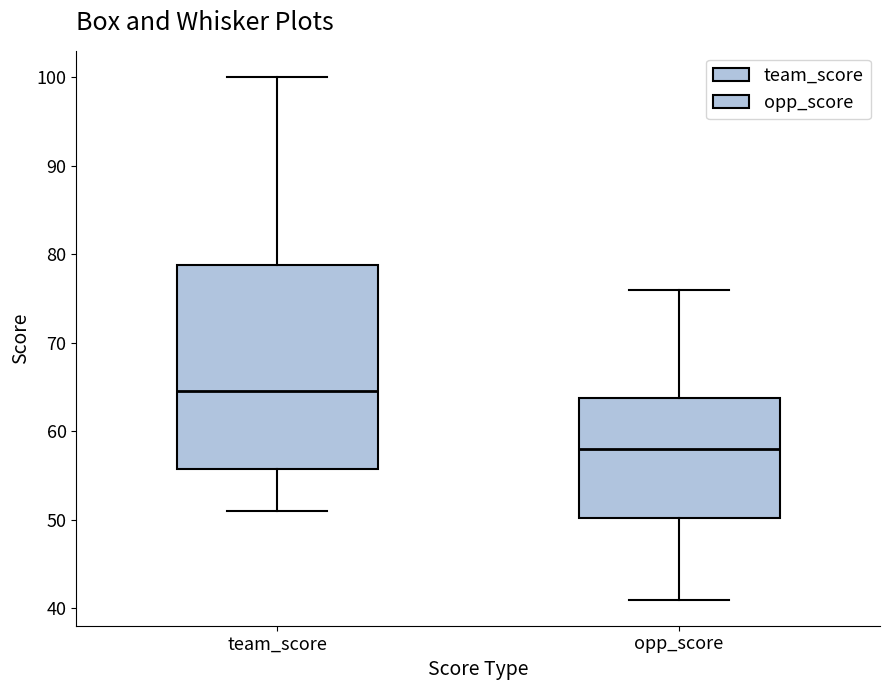

Comparing the boxes themselves (not the whiskers), which one is the tallest?

team_score